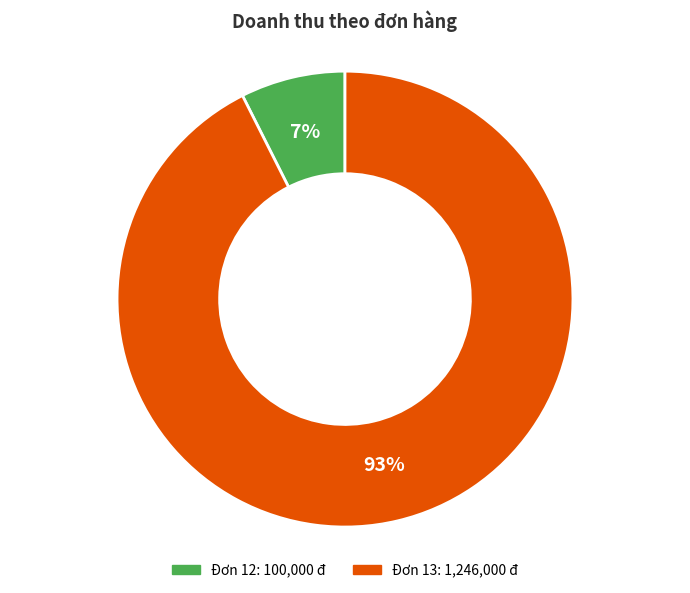

To the nearest percent, what is the average slice percentage?

50%